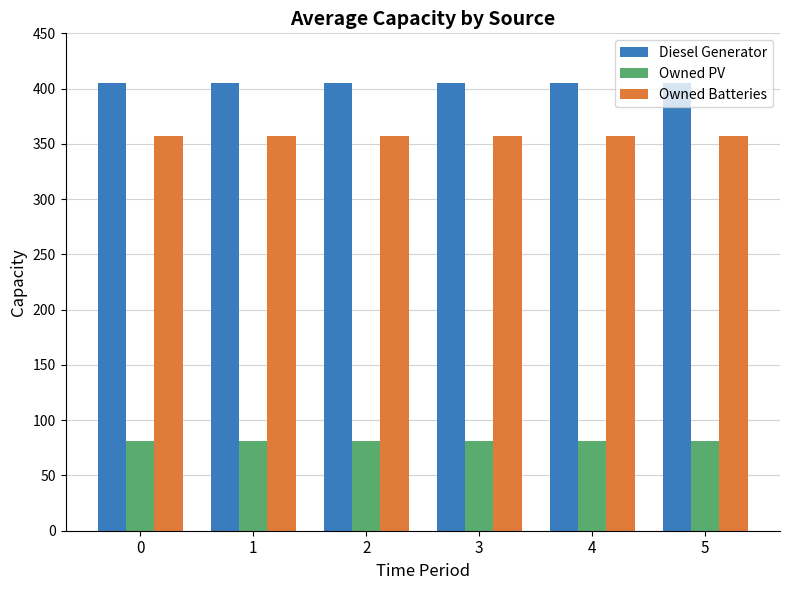

List the series in order of their peak value, lowest first.

Owned PV, Owned Batteries, Diesel Generator